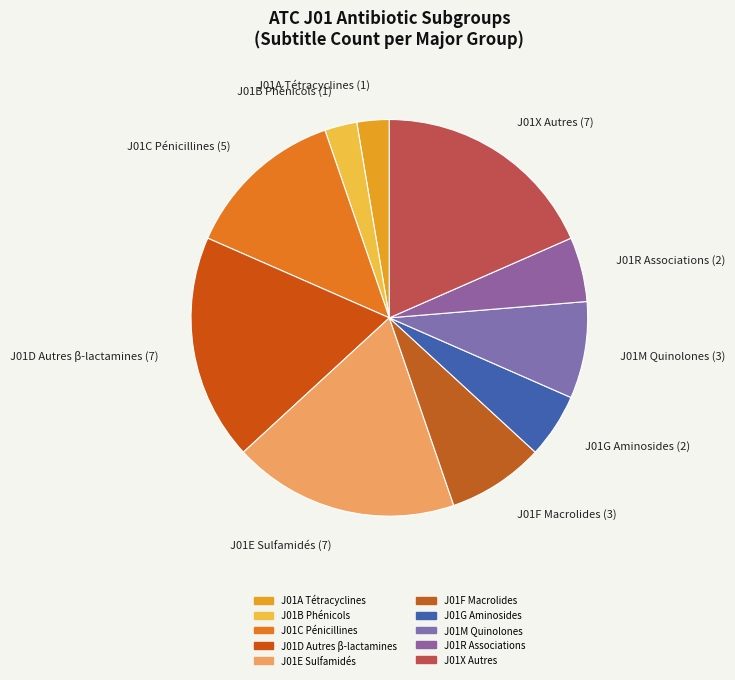

Between J01A Tétracyclines (1) and J01M Quinolones (3), which is larger?

J01M Quinolones (3)